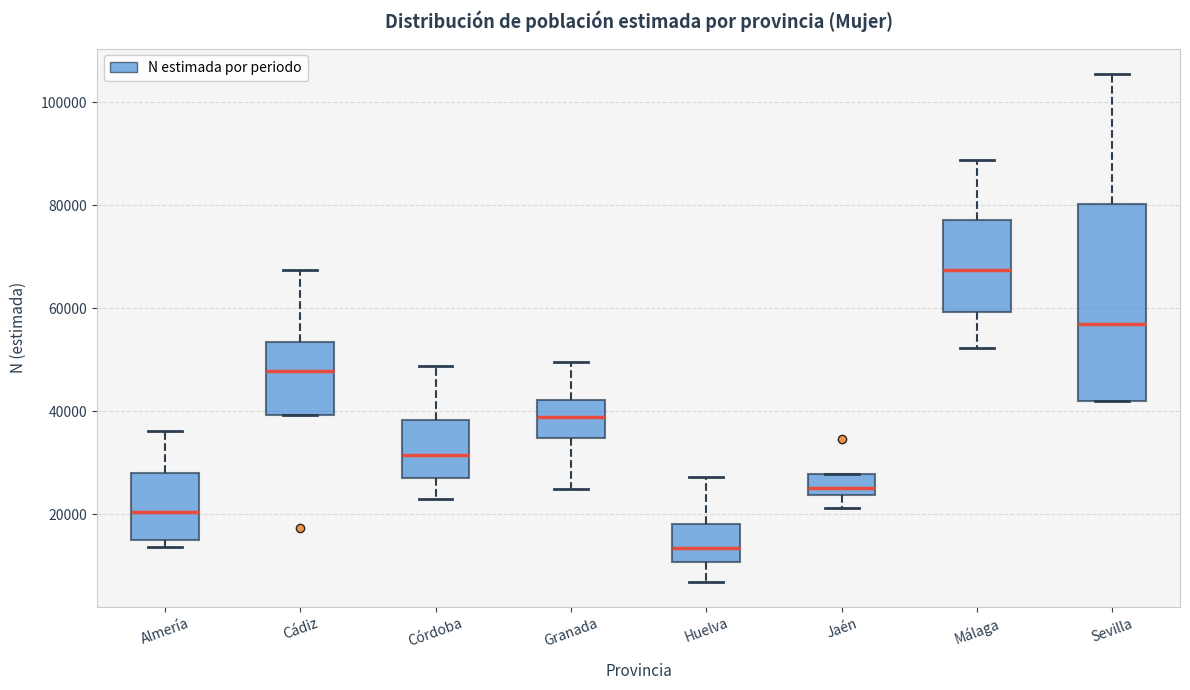

Where is the lower edge of the box for Huelva on the y-axis? The values are not printed on the chart, so give them approximately, as read against the axis.

10000